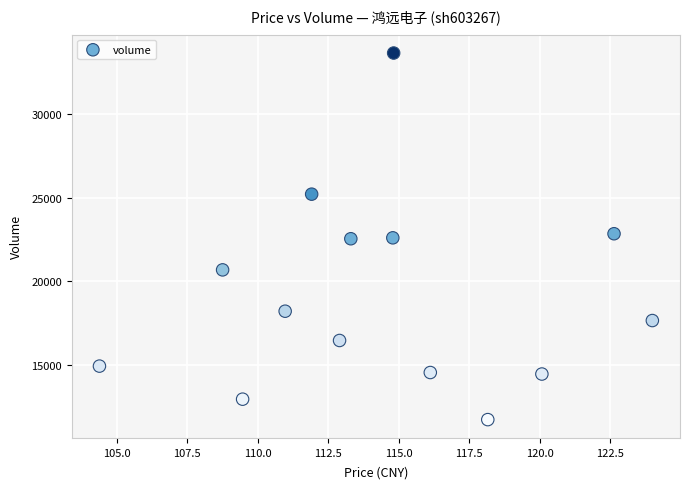

How many data points are displayed?

14